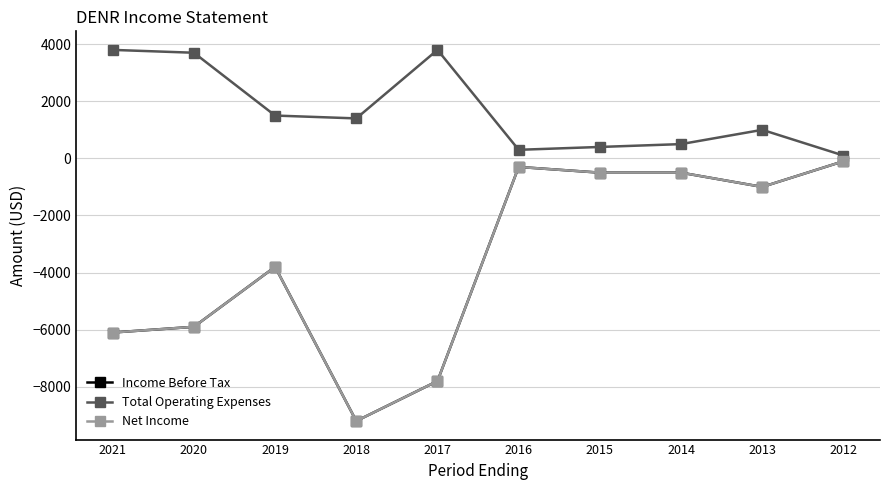

Does the chart have visible grid lines?

Yes